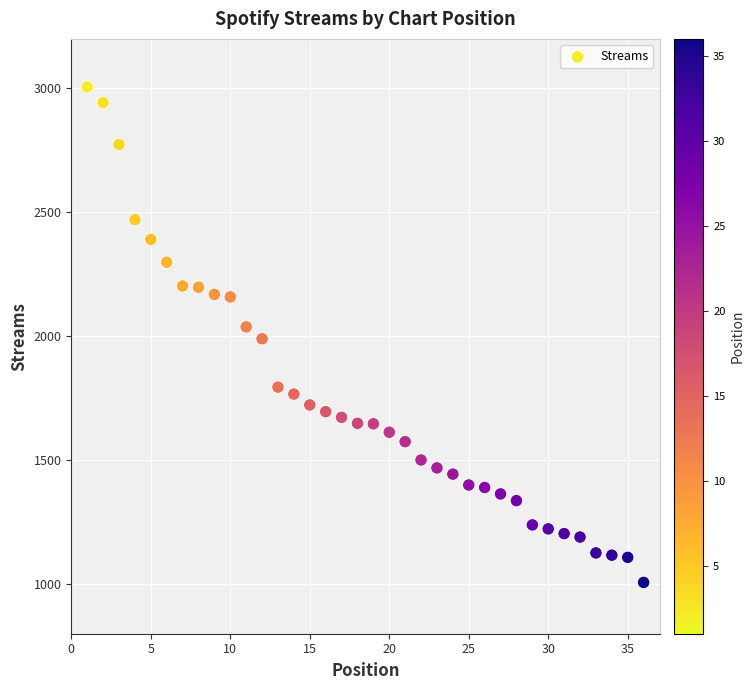

What is the range of X values (max minus min)?

35